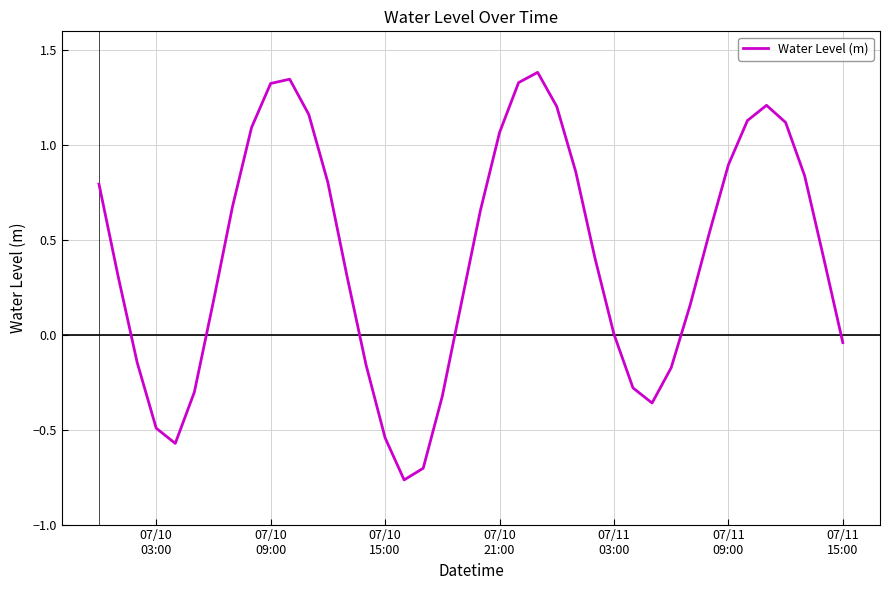

What is the difference between the maximum and minimum values?

2.1